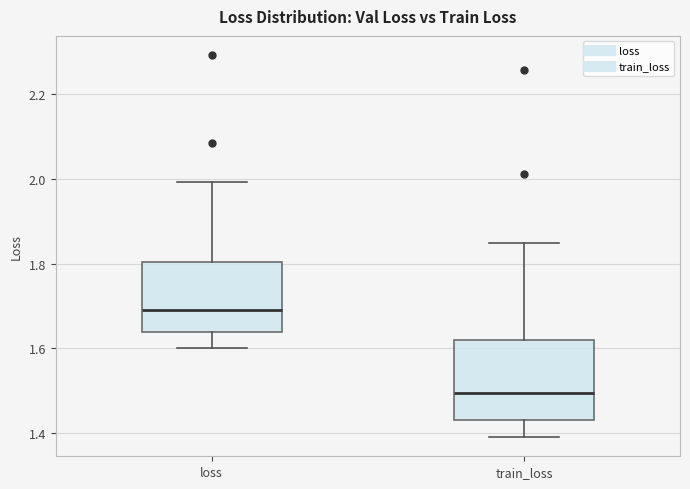

Reading left to right, read every box against the y-axis: the position of its median line, the range the box covers, and the ends of its whiskers. The values are not printed on the chart, so give them approximately, as read against the axis.

loss: median 1.68, box 1.64 to 1.80, whiskers 1.60 to 2.00
train_loss: median 1.50, box 1.44 to 1.62, whiskers 1.40 to 1.84